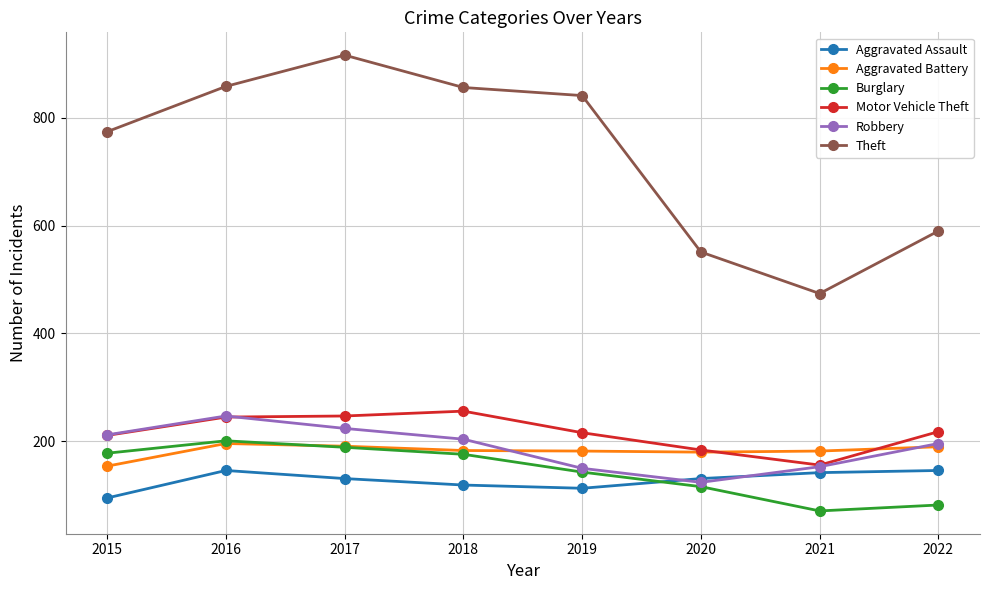

Count the number of categories in the chart.

8